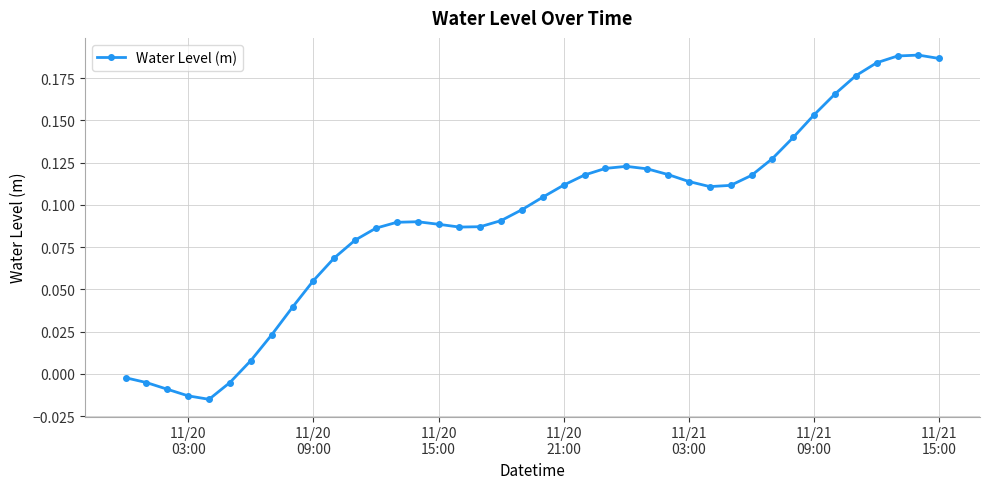

How many values are above zero?

34